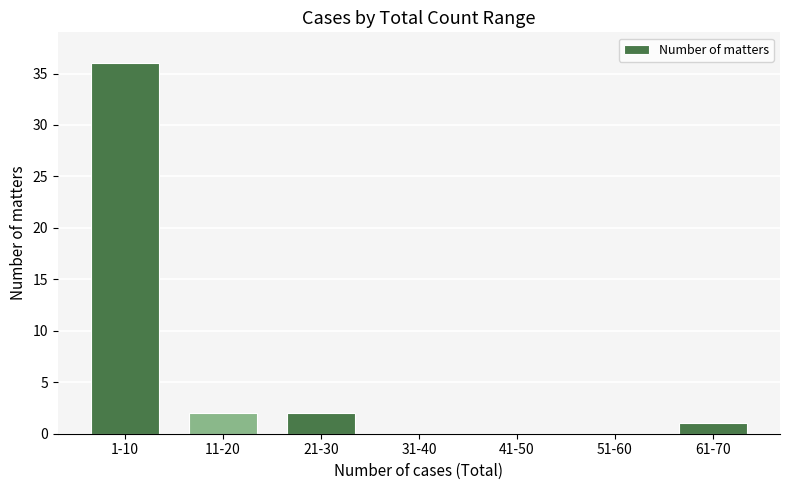

Reading left to right, extract all data points from this chart.

1-10=36	11-20=2	21-30=2	31-40=0	41-50=0	51-60=0	61-70=1